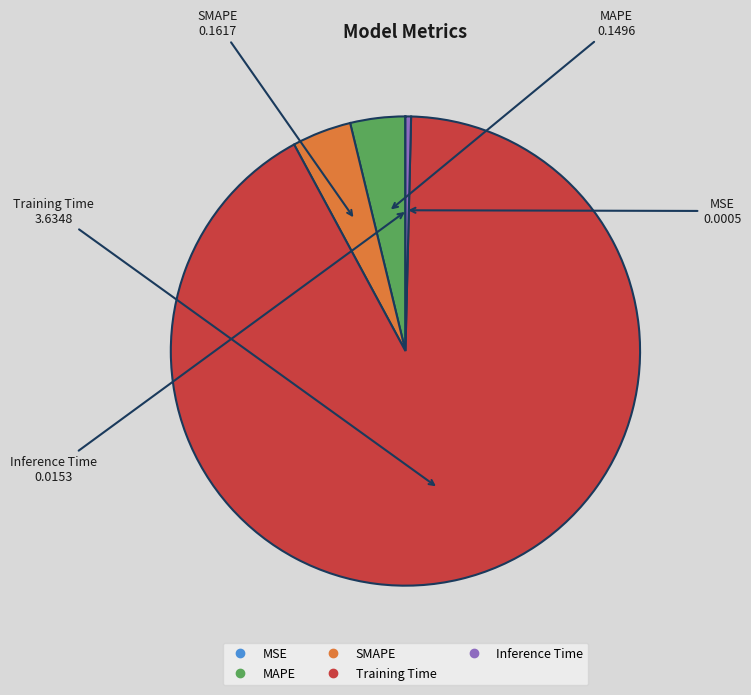

Which has a higher value, Inference Time or MAPE?

MAPE